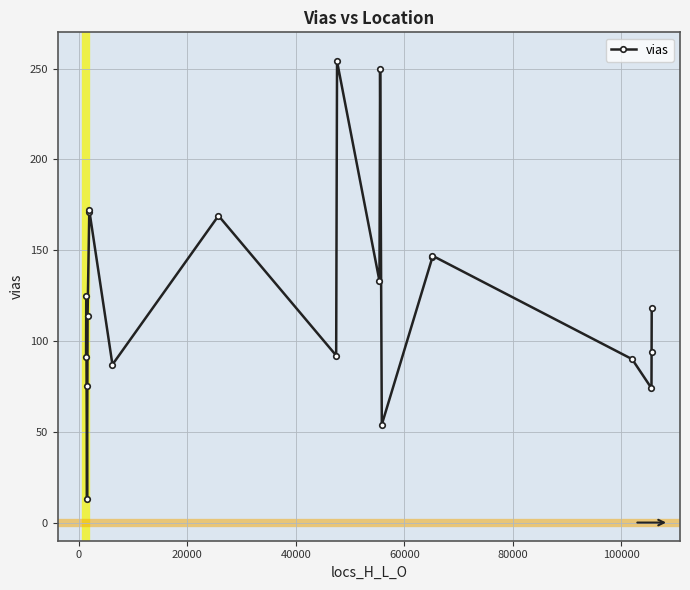

How many interior local peaks (higher than both neighbors) does the data have?

6